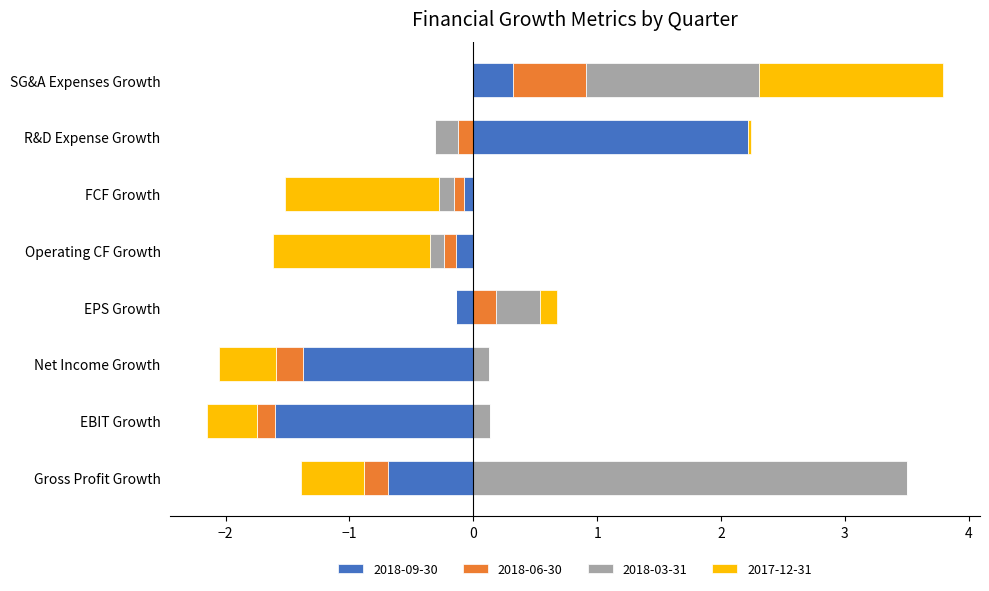

At FCF Growth, list the series in order from smallest to largest.

2017-12-31, 2018-03-31, 2018-06-30, 2018-09-30